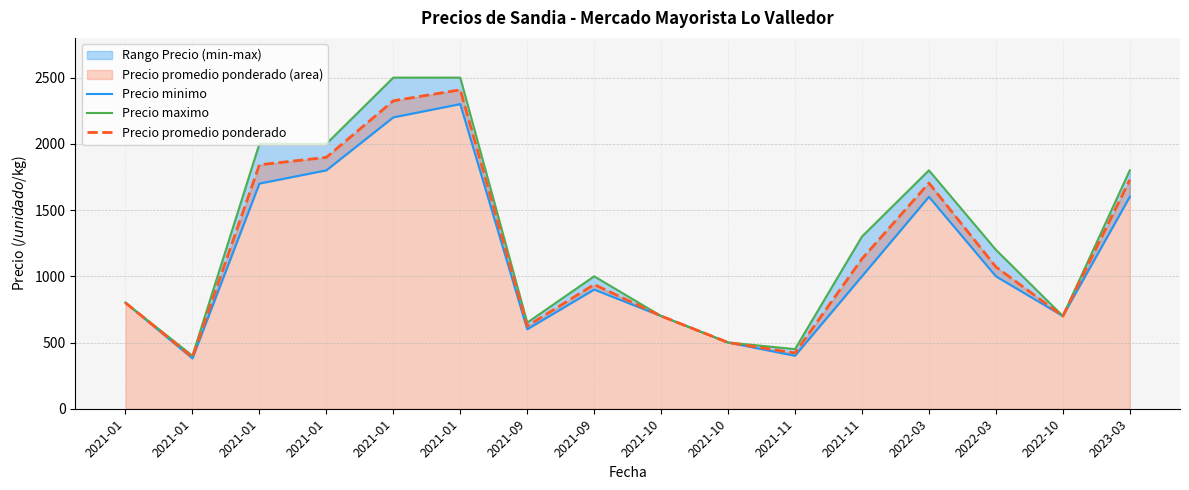

Between 2021-10 and 2022-03, which series saw the biggest shift?

Precio maximo